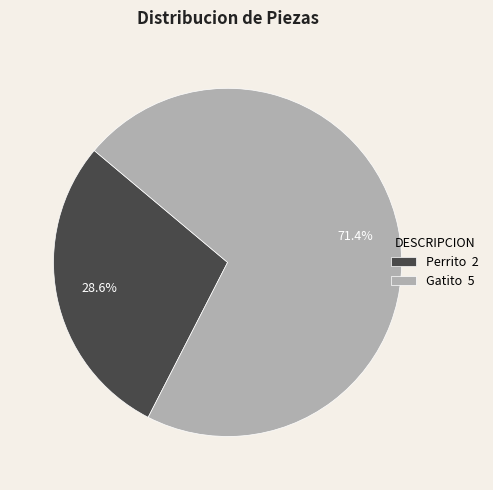

What portion of the pie excludes Perrito?

71.4%